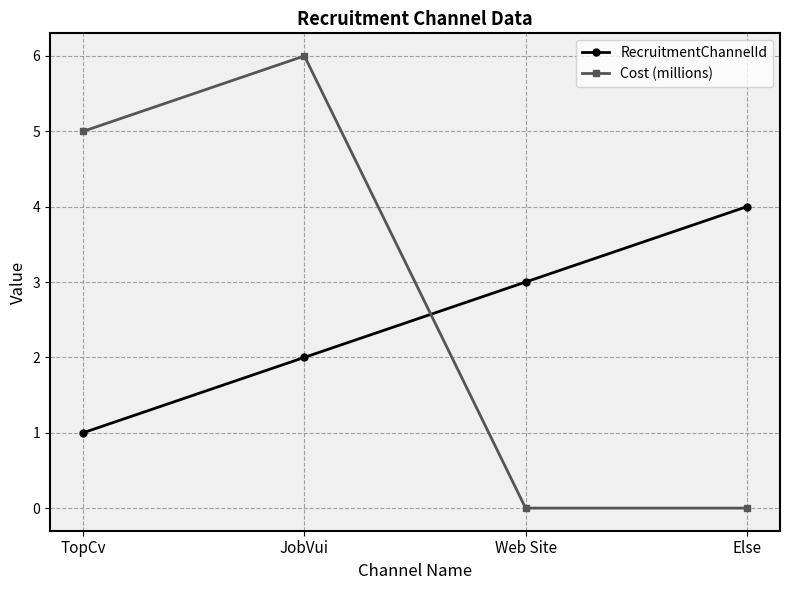

Which category has the highest value across all series?

JobVui